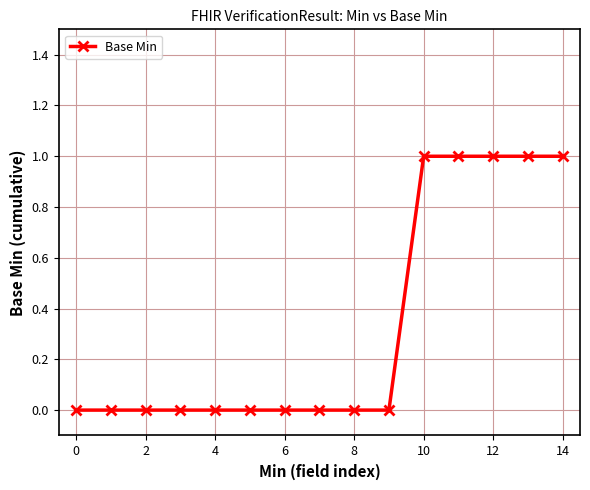

Reading right to left, extract all data points from this chart.

1	1	1	1	1	0	0	0	0	0	0	0	0	0	0